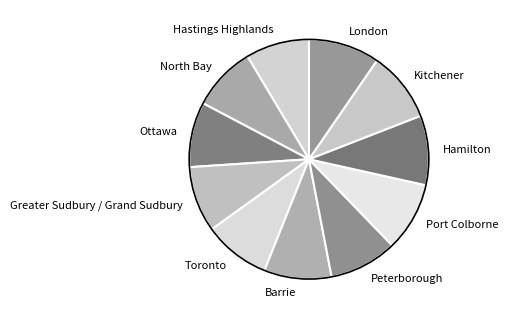

Which has a higher value, Hastings Highlands or London?

London